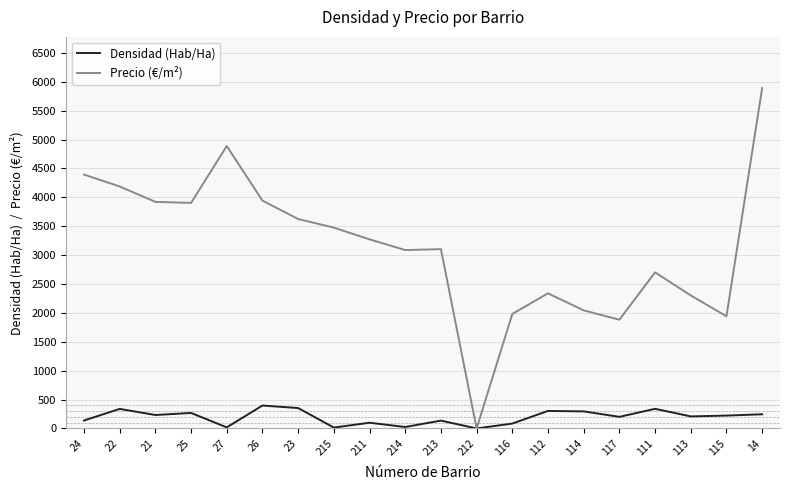

What is the sum of the Densidad (Hab/Ha) values at 24 and 26?

536.0